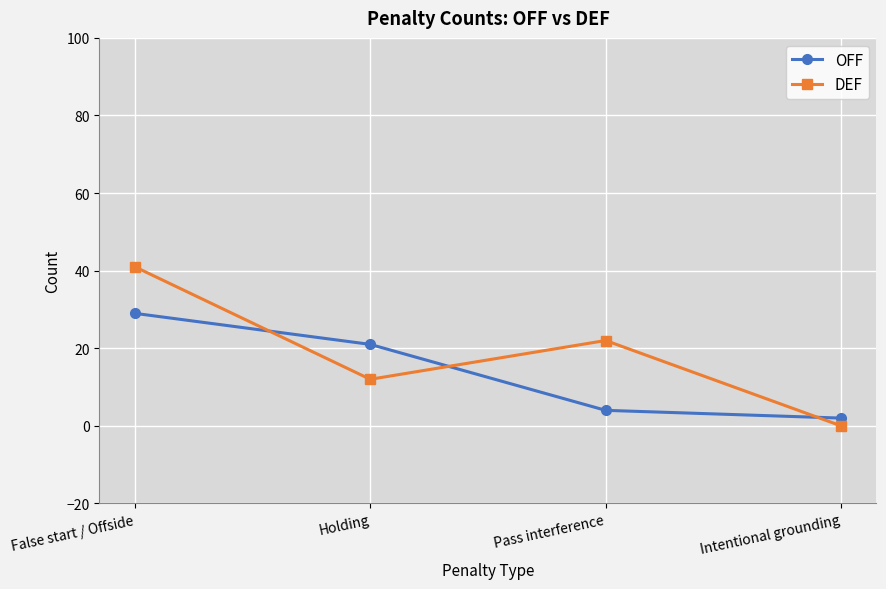

True or false: DEF and OFF cross at least once.

True